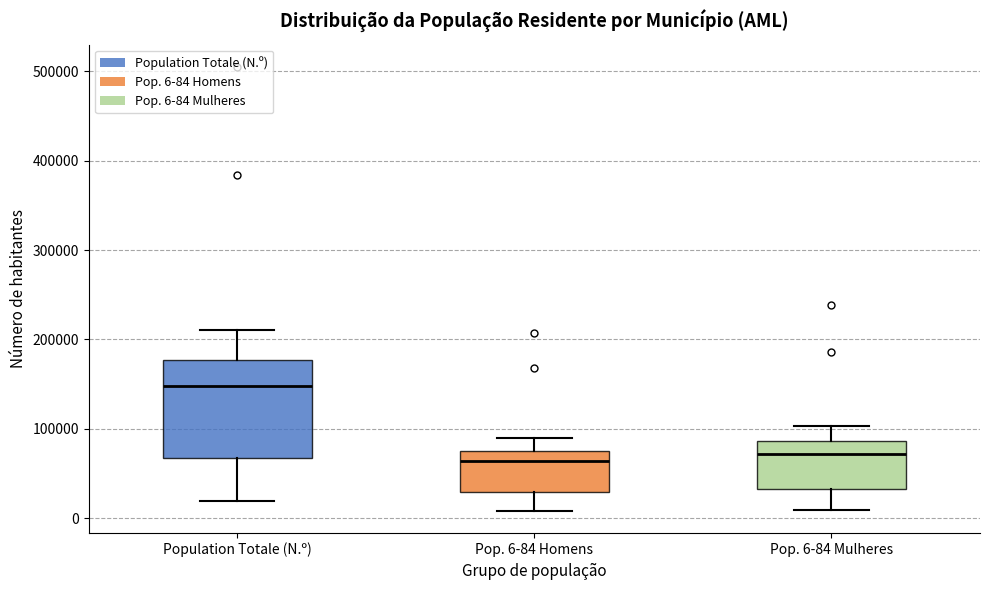

Reading left to right, read every box against the y-axis: the position of its median line, the range the box covers, and the ends of its whiskers. The values are not printed on the chart, so give them approximately, as read against the axis.

Population Totale (N.º): median 150000, box 70000 to 180000, whiskers 20000 to 210000
Pop. 6-84 Homens: median 60000, box 30000 to 80000, whiskers 10000 to 90000
Pop. 6-84 Mulheres: median 70000, box 30000 to 90000, whiskers 10000 to 100000